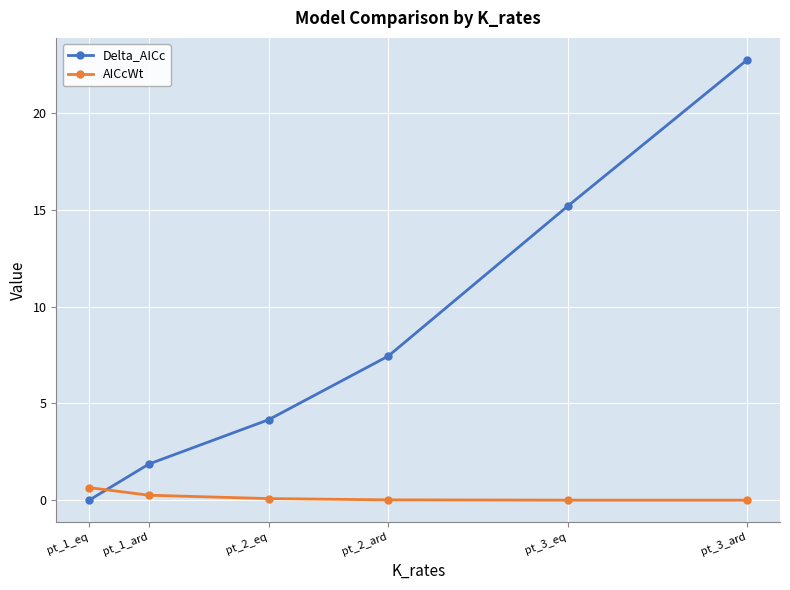

Which series ends up on top after the final intersection of Delta_AICc and AICcWt?

Delta_AICc